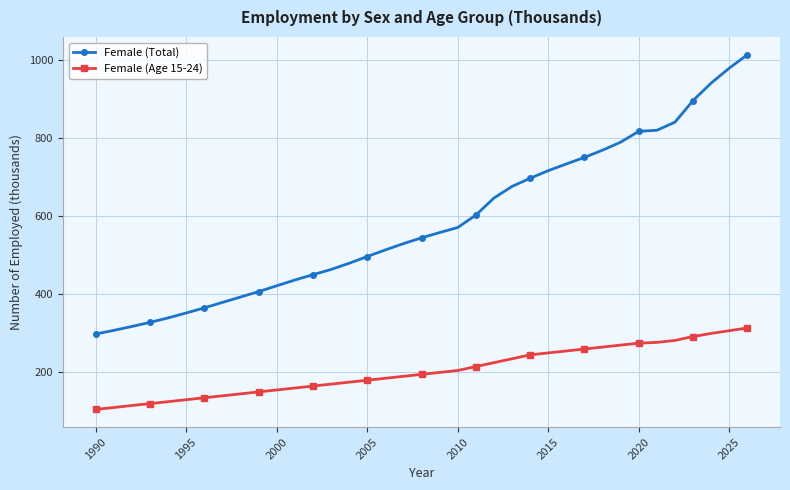

Rank the series by their average value, from highest to lowest.

Female (Total), Female (Age 15-24)